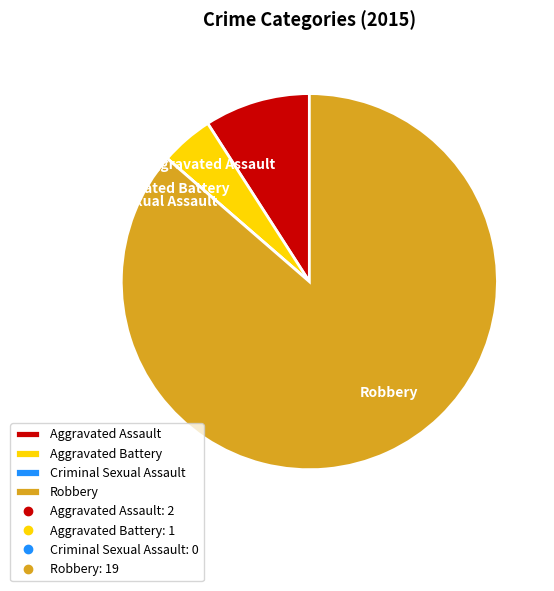

Between Aggravated Battery and Robbery, which is larger?

Robbery